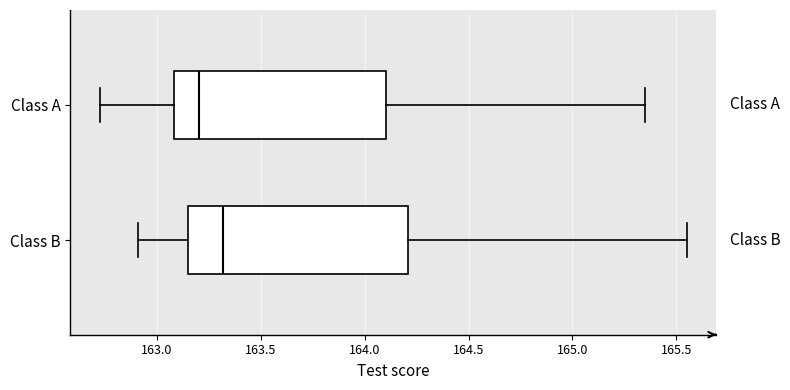

Reading bottom to top, read every box against the x-axis: the position of its median line, the range the box covers, and the ends of its whiskers. The values are not printed on the chart, so give them approximately, as read against the axis.

Class B: median 163.30, box 163.15 to 164.20, whiskers 162.90 to 165.55
Class A: median 163.20, box 163.10 to 164.10, whiskers 162.75 to 165.35